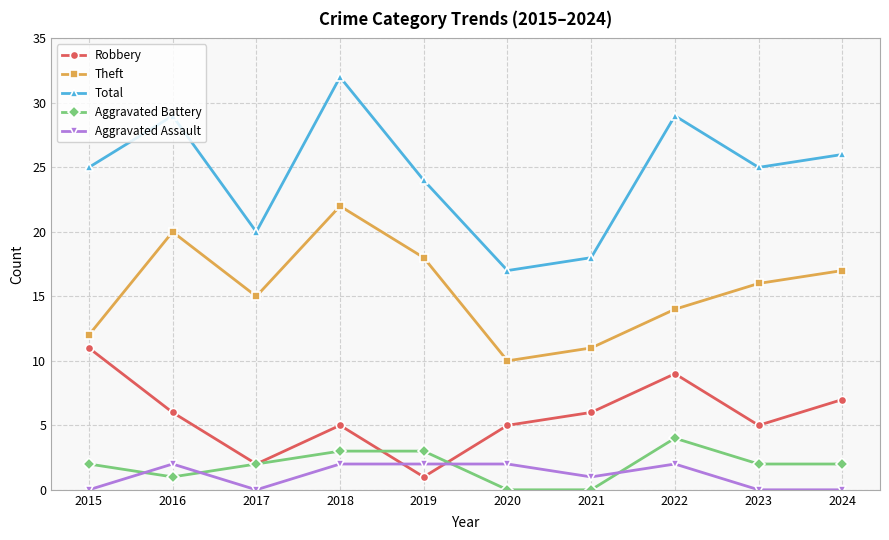

What is the sum of the Total values at 2015 and 2017?

45